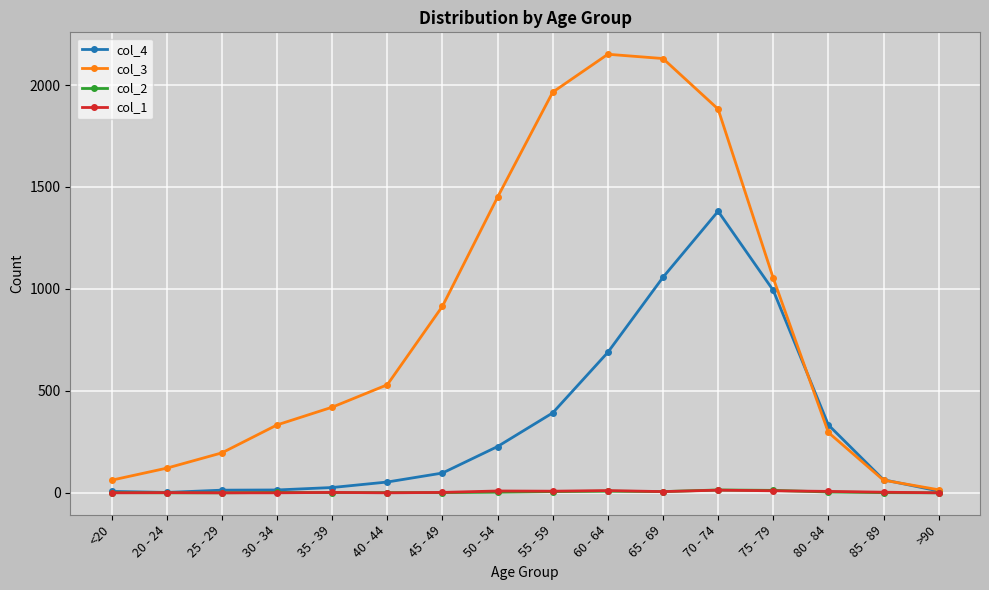

Which series has the largest total across all categories?

col_3